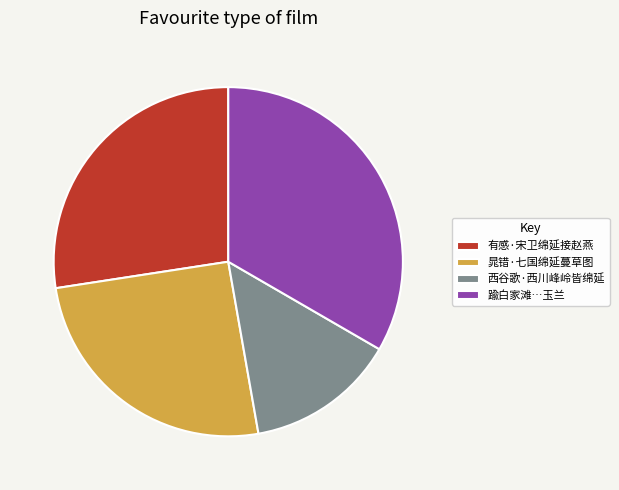

Do 晁错·七国绵延蔓草图 and 西谷歌·西川峰岭皆绵延 together represent more than half of the pie?

No